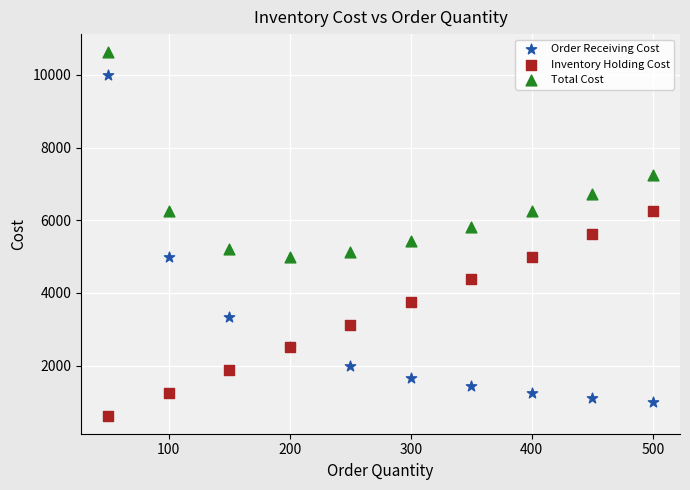

What are all the series names shown in the legend?

Order Receiving Cost, Inventory Holding Cost, Total Cost